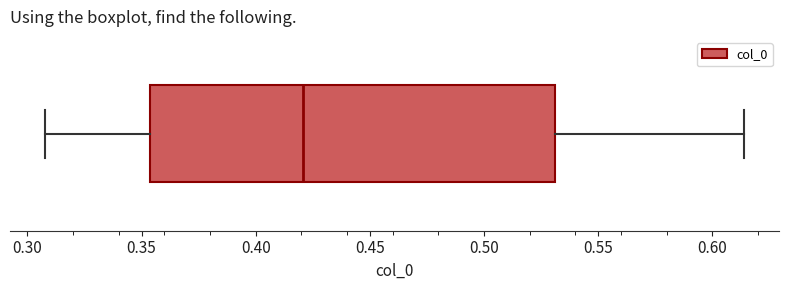

Where does the right whisker of the box end on the x-axis? The values are not printed on the chart, so give them approximately, as read against the axis.

0.615